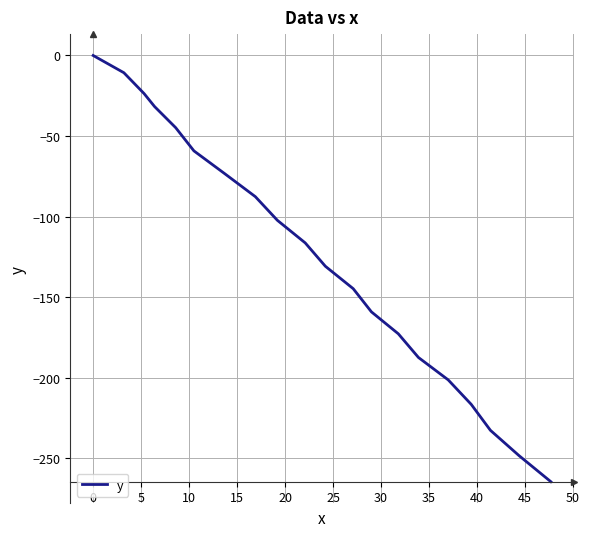

What is the smallest value displayed?

-264.5